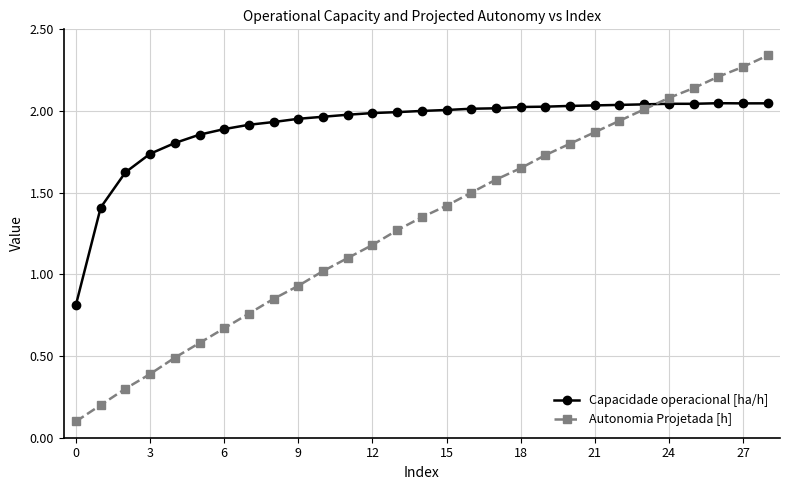

At how many categories does at least one series exceed 0?

29